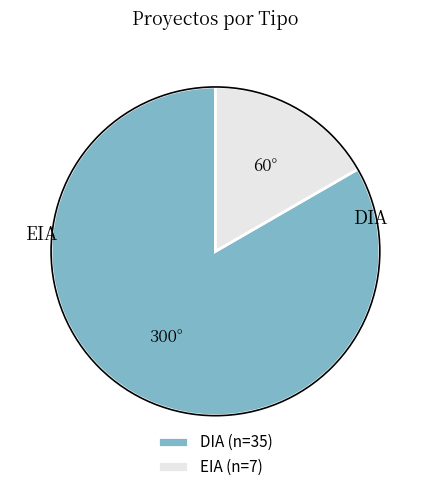

Count the number of slices in the pie.

2